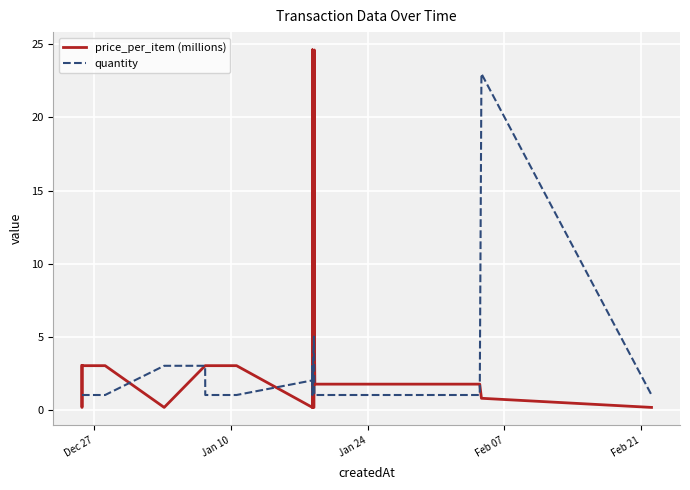

True or false: price_per_item (millions) and quantity cross at least once.

True